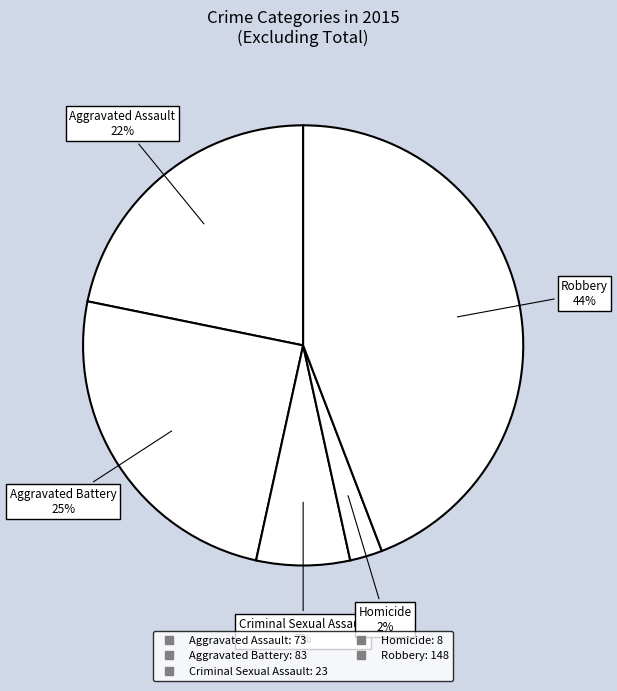

Does any single category account for the majority?

No